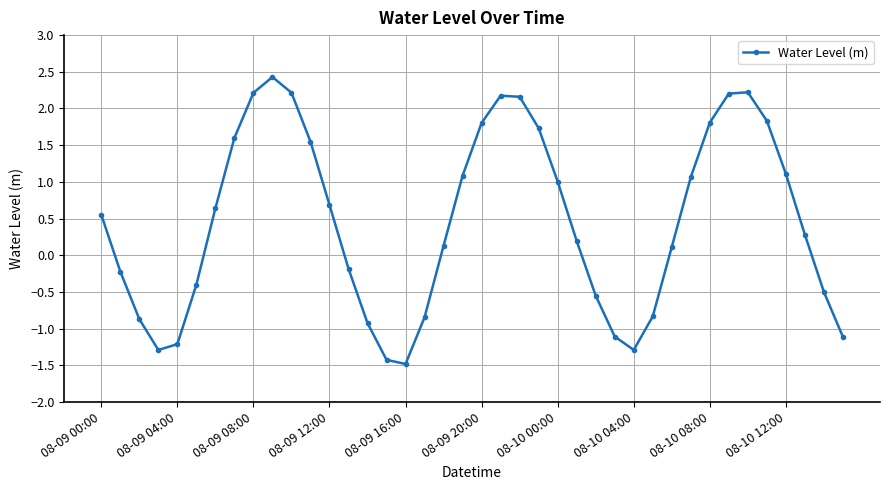

What is the value of the 38th point from the left?

0.3